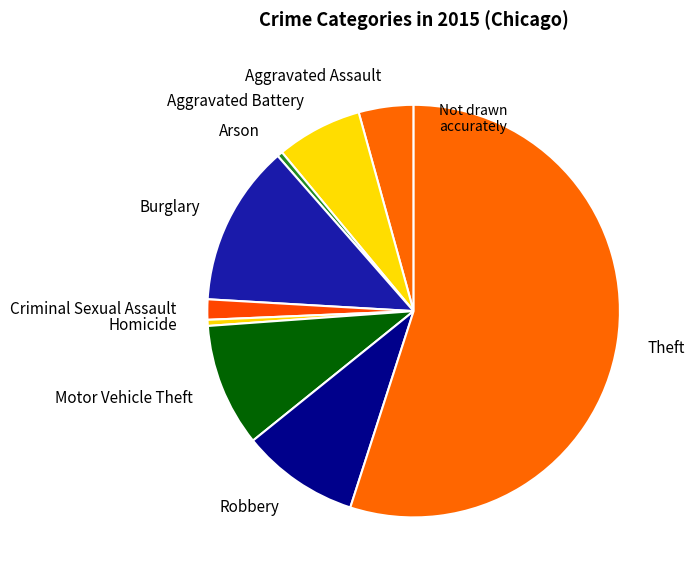

How many slices are in this pie chart?

9